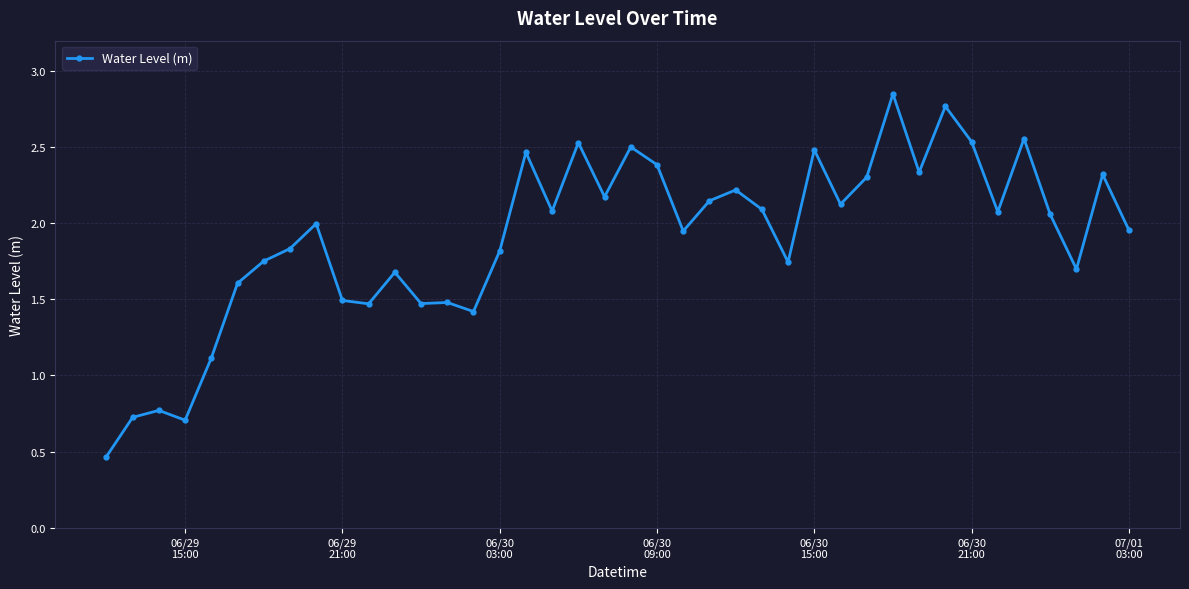

True or false: the data has more than 1 interior local peaks.

True